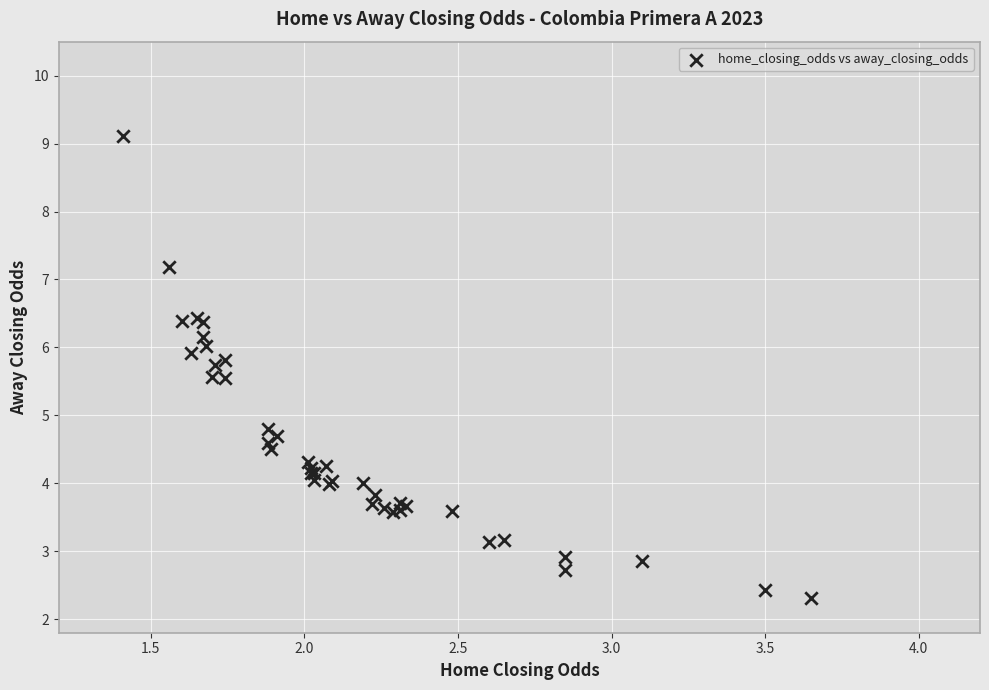

What Y value in the scatter plot is closest to 5?

4.8